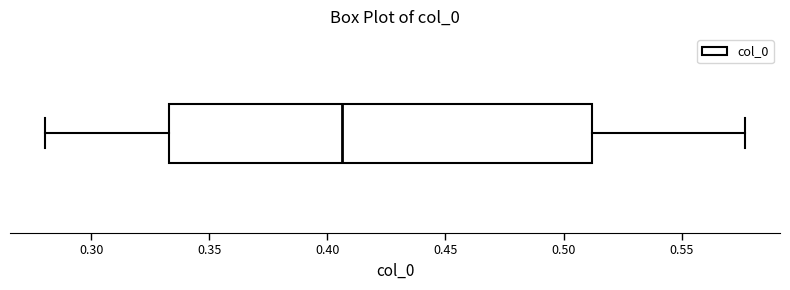

Transcribe this box plot: give where the median line is, the range the box spans, and where the two whiskers end, as read against the x-axis. The values are not printed on the chart, so give them approximately, as read against the axis.

median 0.405, box 0.335 to 0.510, whiskers 0.280 to 0.575